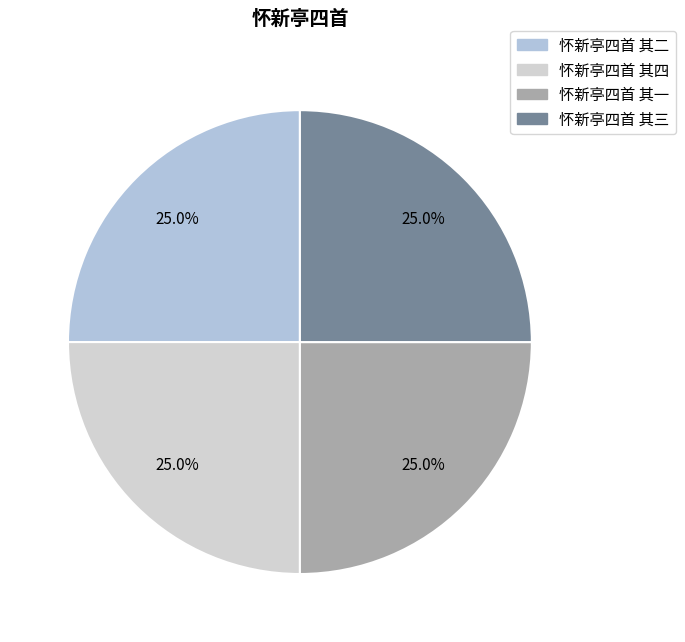

Rank the categories by value from highest to lowest.

怀新亭四首 其一, 怀新亭四首 其二, 怀新亭四首 其三, 怀新亭四首 其四